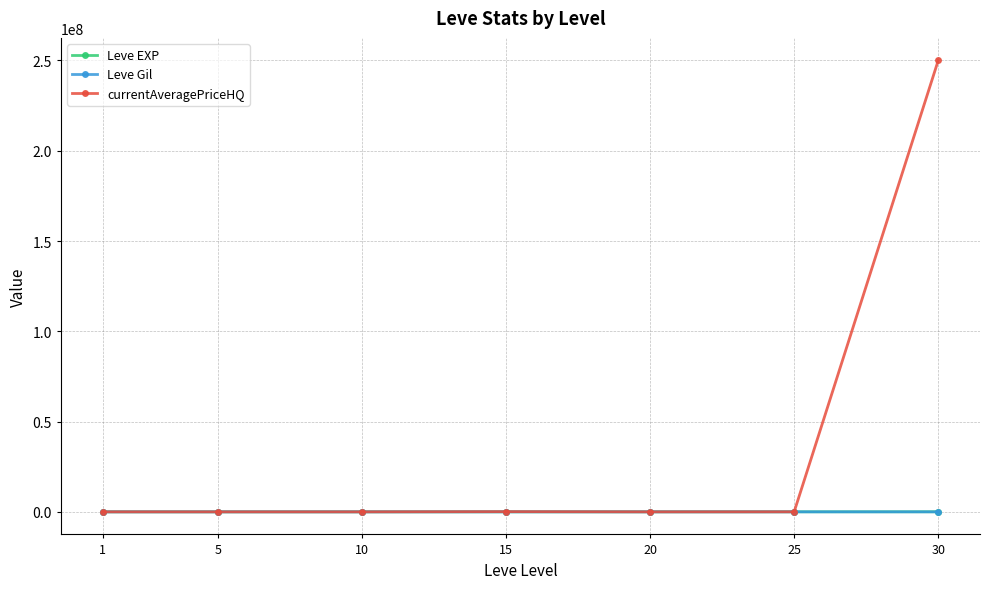

At which category is the sum across all series the highest?

30